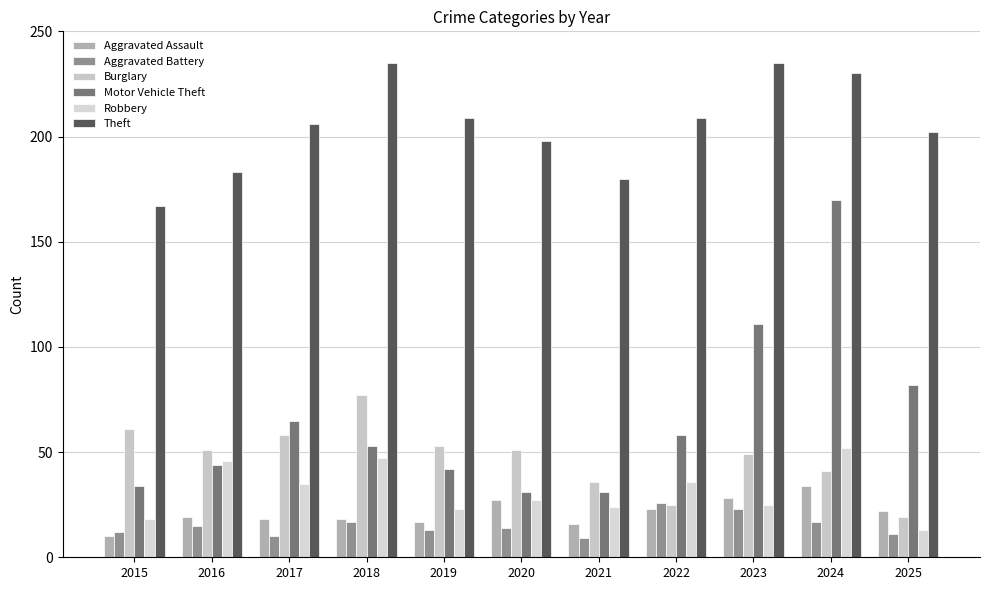

What is the value of the Aggravated Battery bar at the 11th from the left?

11